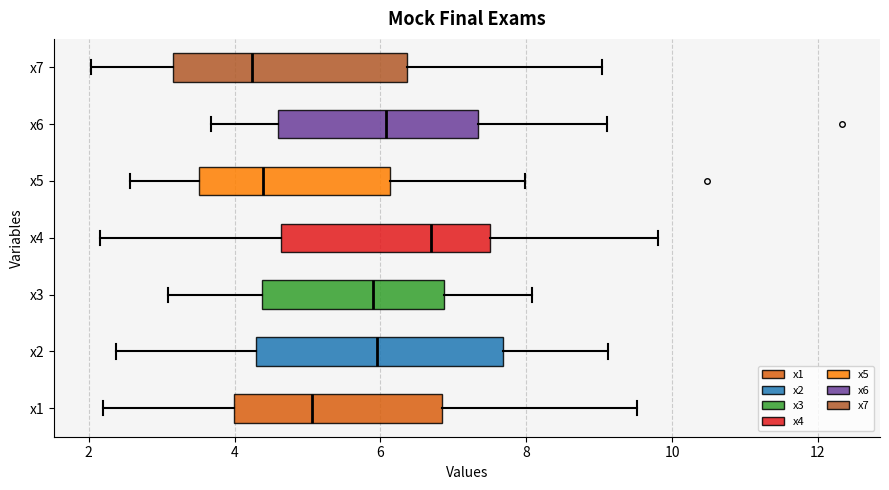

Reading bottom to top, read every box against the x-axis: the position of its median line, the range the box covers, and the ends of its whiskers. The values are not printed on the chart, so give them approximately, as read against the axis.

x1: median 5.0, box 4.0 to 6.8, whiskers 2.2 to 9.6
x2: median 6.0, box 4.2 to 7.6, whiskers 2.4 to 9.2
x3: median 5.8, box 4.4 to 6.8, whiskers 3.0 to 8.0
x4: median 6.6, box 4.6 to 7.4, whiskers 2.2 to 9.8
x5: median 4.4, box 3.6 to 6.2, whiskers 2.6 to 8.0
x6: median 6.0, box 4.6 to 7.4, whiskers 3.6 to 9.2
x7: median 4.2, box 3.2 to 6.4, whiskers 2.0 to 9.0